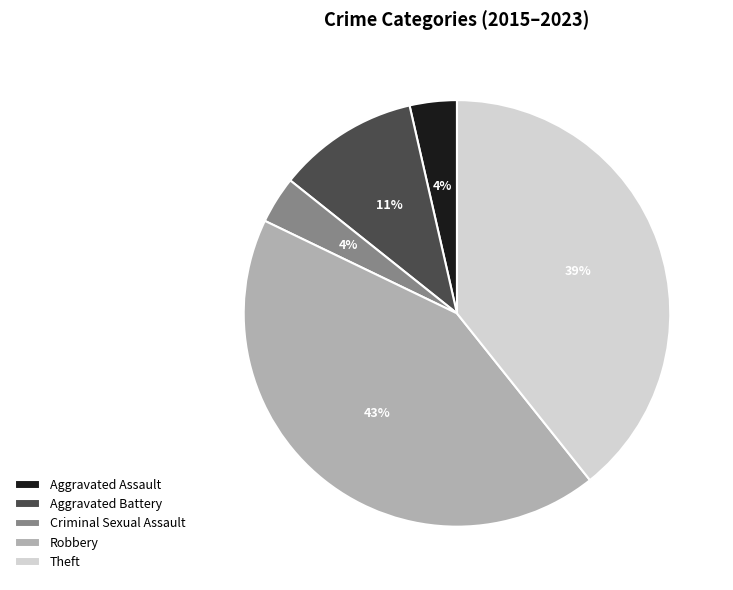

What is the largest slice in the pie chart?

Robbery